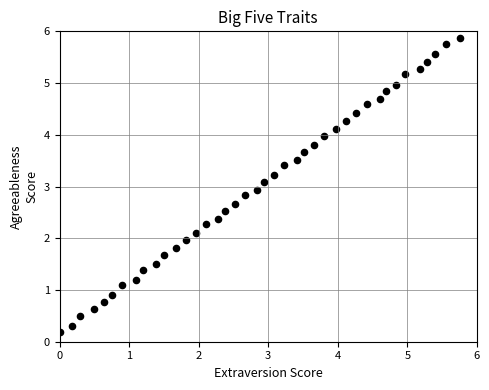

What is the range of Y values (max minus min)?

5.7